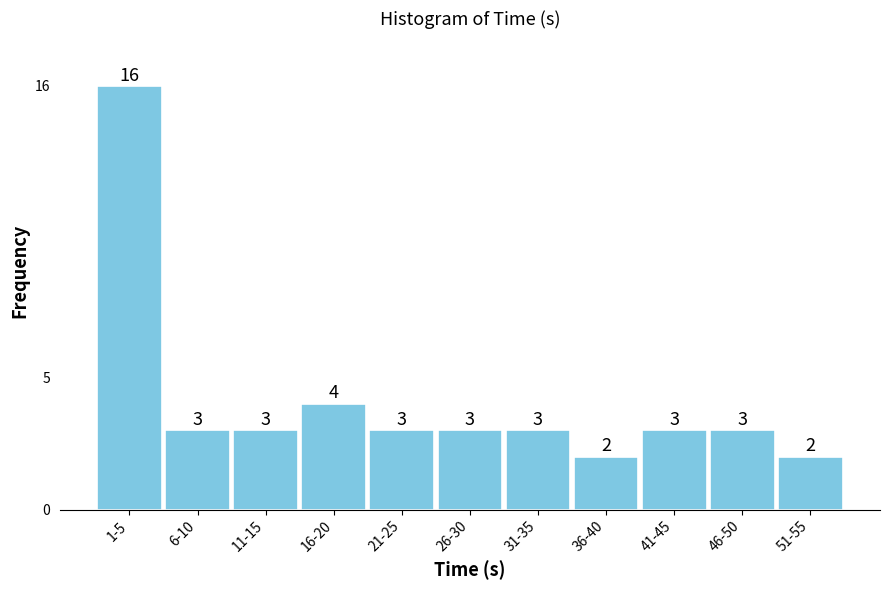

Reading left to right, list all the values displayed in this chart.

16	3	3	4	3	3	3	2	3	3	2